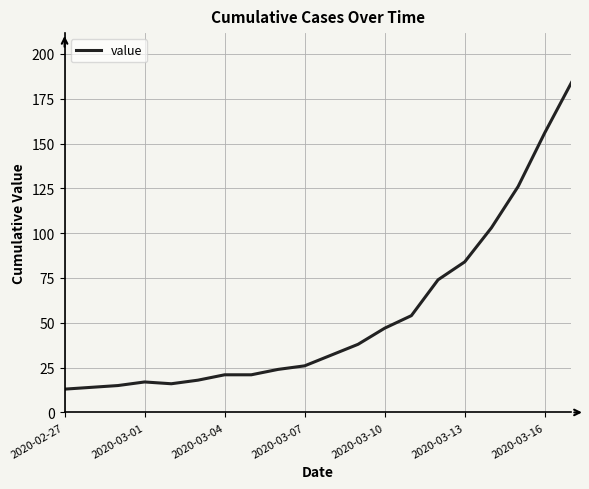

What is the maximum value shown in the chart?

184